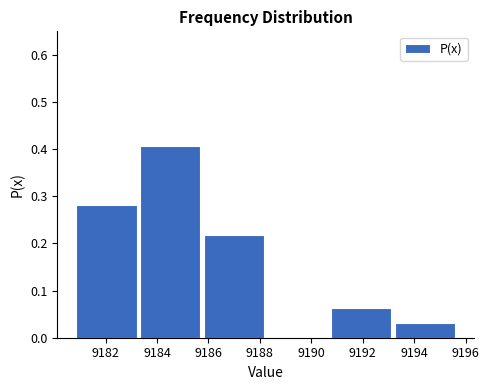

Which range on the x-axis has the tallest bar?

9183.2 to 9185.8